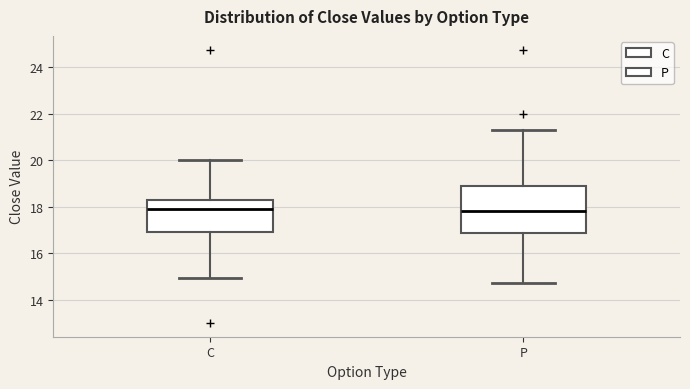

Reading left to right, transcribe this box plot: for each box, give where its median line is, the range the box spans, and where its two whiskers end, as read against the y-axis. The values are not printed on the chart, so give them approximately, as read against the axis.

C: median 18.0, box 17.0 to 18.4, whiskers 15.0 to 20.0
P: median 17.8, box 16.8 to 19.0, whiskers 14.8 to 21.4